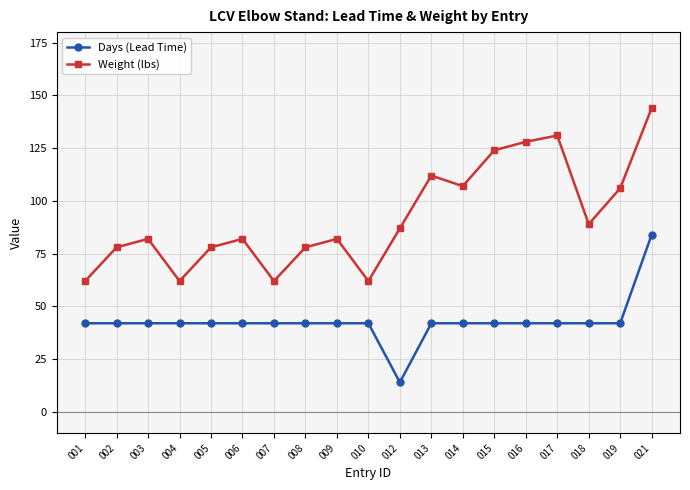

In Weight (lbs), how many points are lower than both neighbors (excluding endpoints)?

5